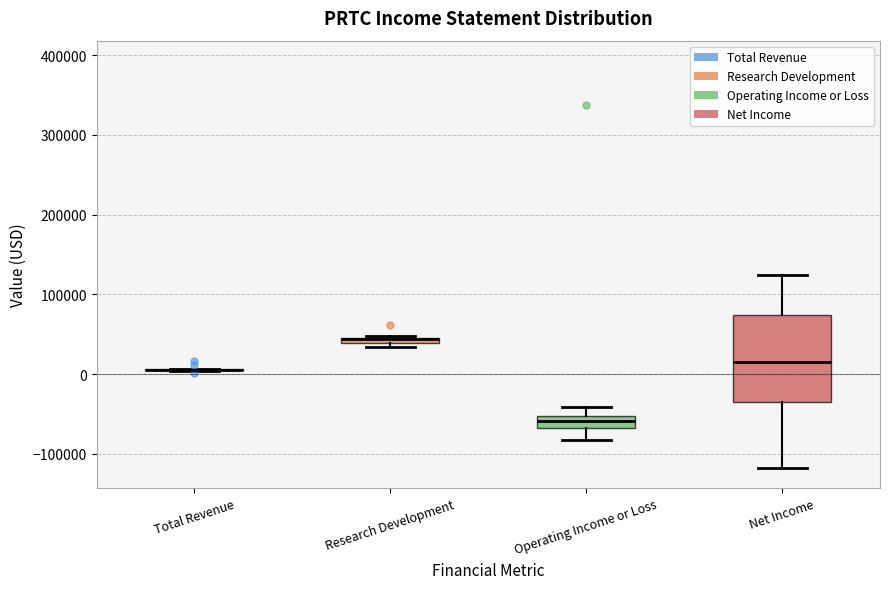

Which box is the tallest, from its lower edge to its upper edge?

Net Income